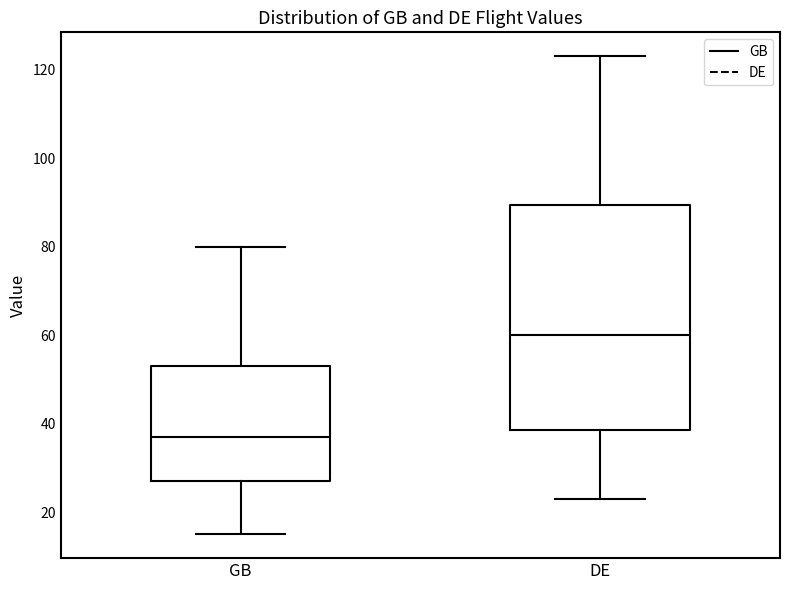

Which box is the tallest, from its lower edge to its upper edge?

DE